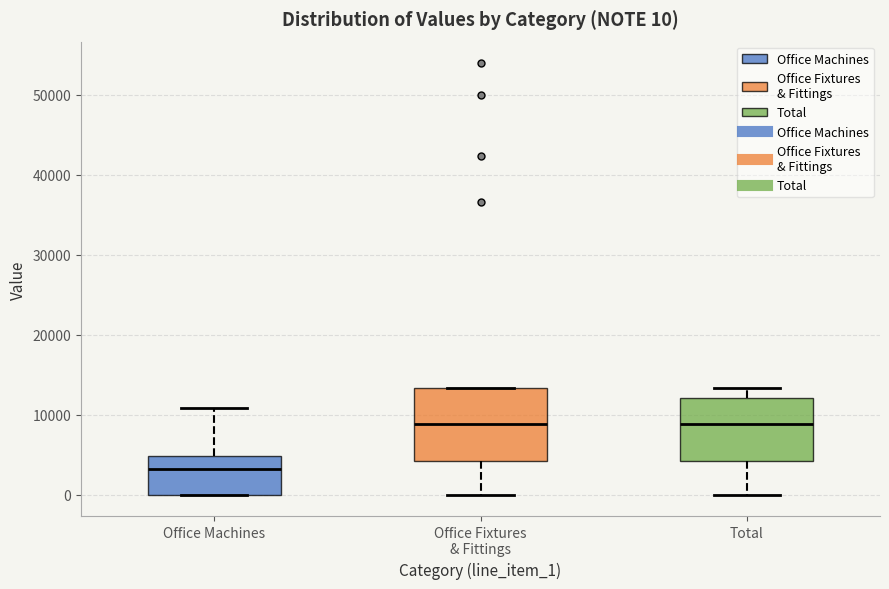

Comparing the boxes themselves (not the whiskers), which one is the tallest?

Office Fixtures & Fittings